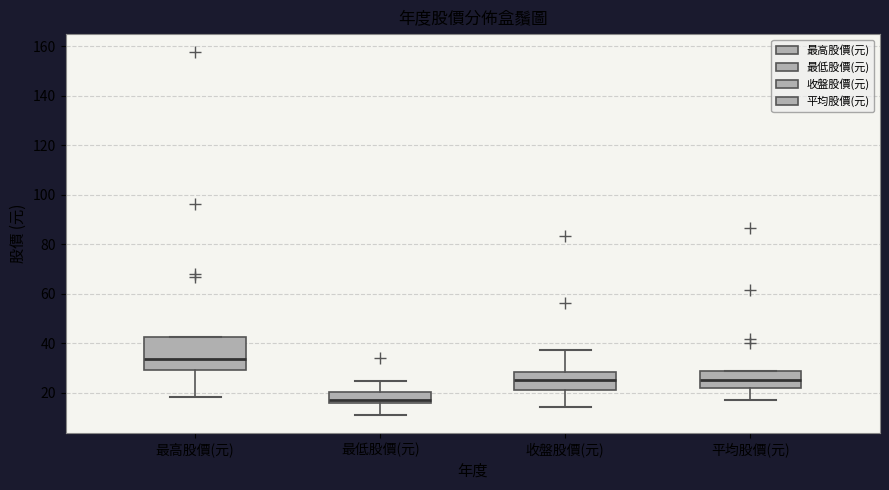

Which box has the highest median line?

最高股價(元)